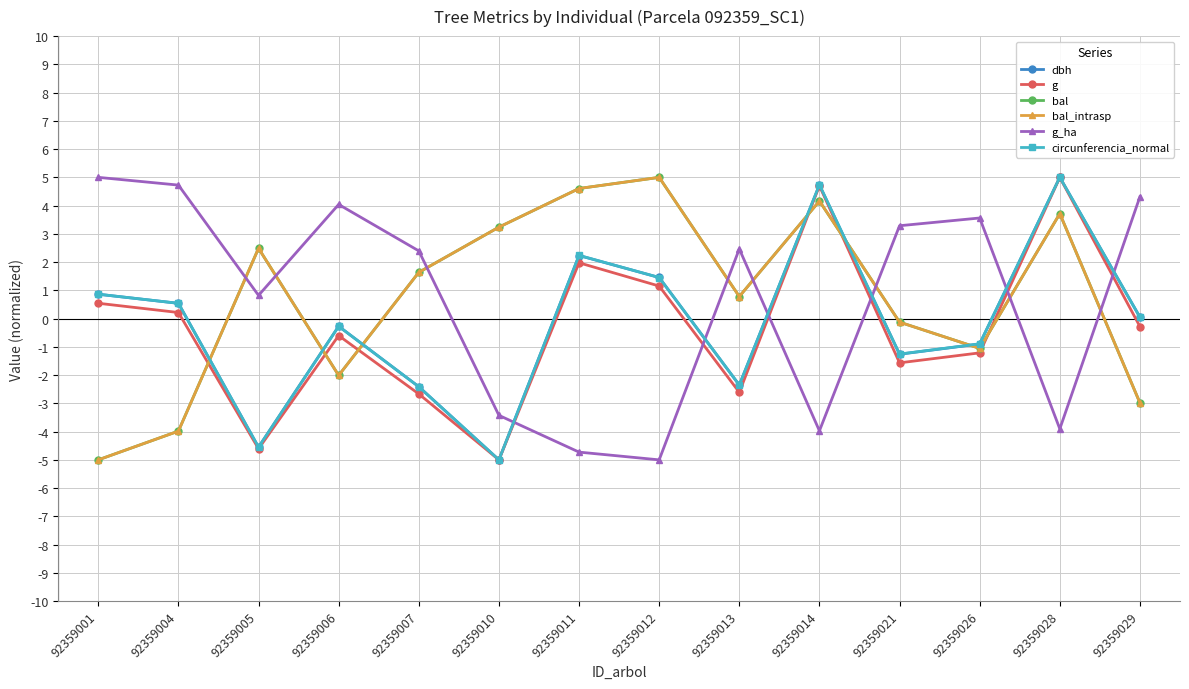

What is the value of the circunferencia_normal point at the 11th from the left?

-1.3